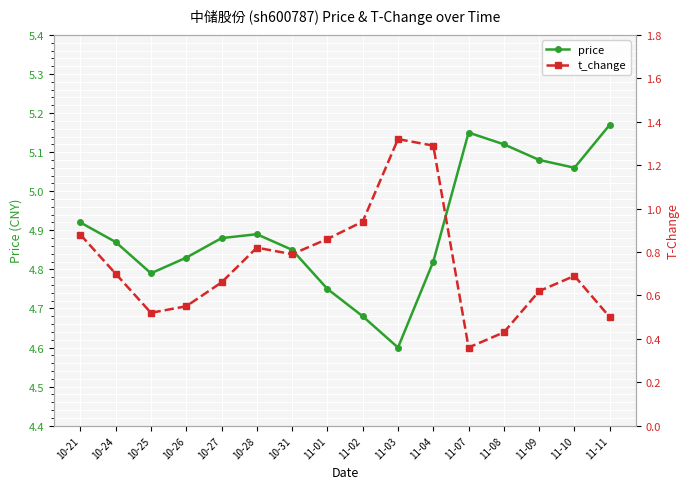

Reading left to right, list all the values displayed in this chart.

price: 4.9	4.9	4.8	4.8	4.9	4.9	4.8	4.8	4.7	4.6	4.8	5.2	5.1	5.1	5.1	5.2
t_change: 0.9	0.7	0.5	0.6	0.7	0.8	0.8	0.9	0.9	1.3	1.3	0.4	0.4	0.6	0.7	0.5